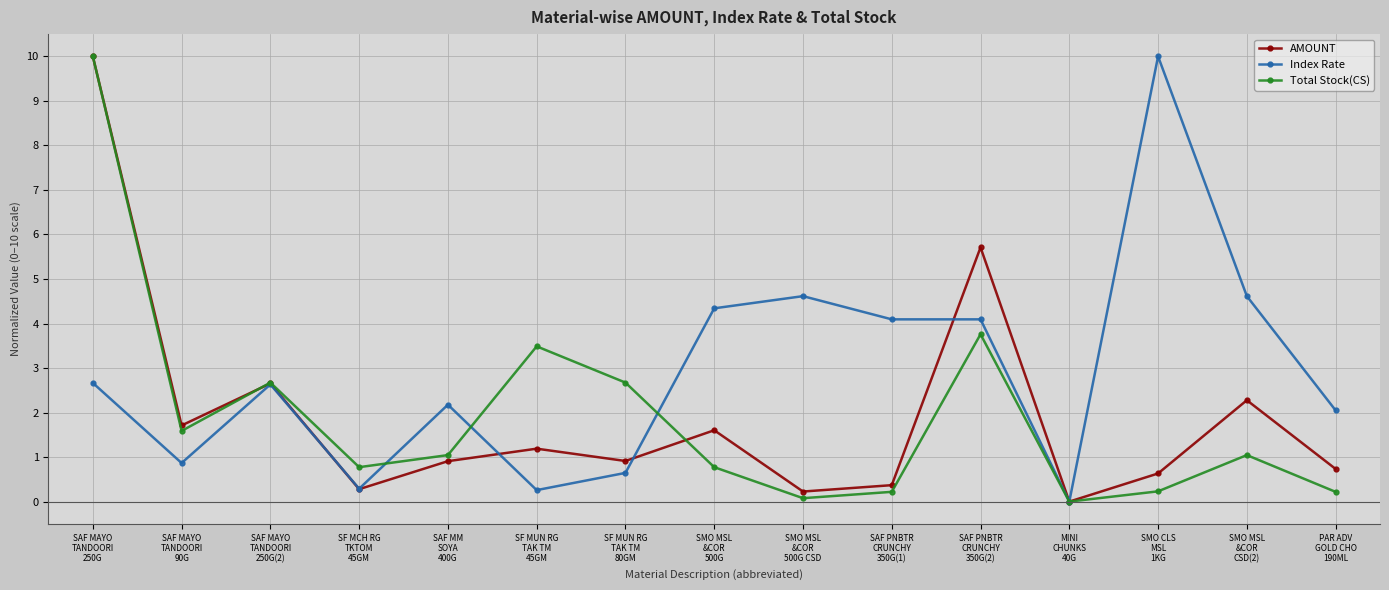

What are all the series names shown in the legend?

AMOUNT, Index Rate, Total Stock(CS)